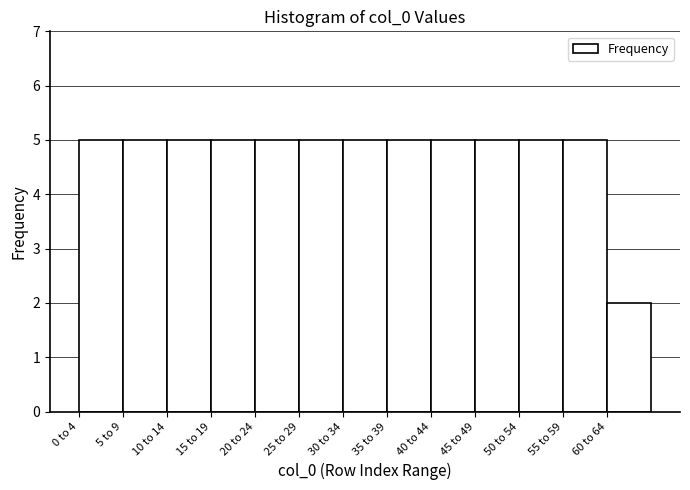

Reading left to right, list all the values displayed in this chart.

5	5	5	5	5	5	5	5	5	5	5	5	2